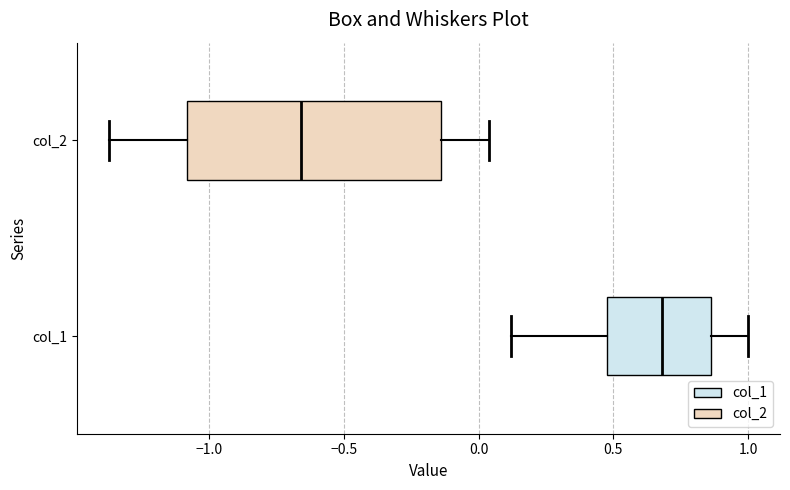

Which box is the widest, from its left edge to its right edge?

col_2